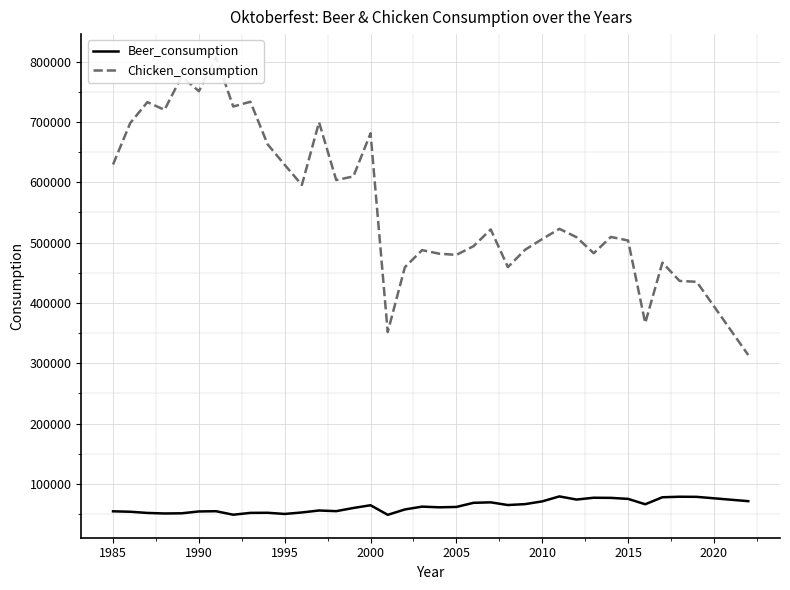

What is the value of the Chicken_consumption point at the 3rd from the left?

732859